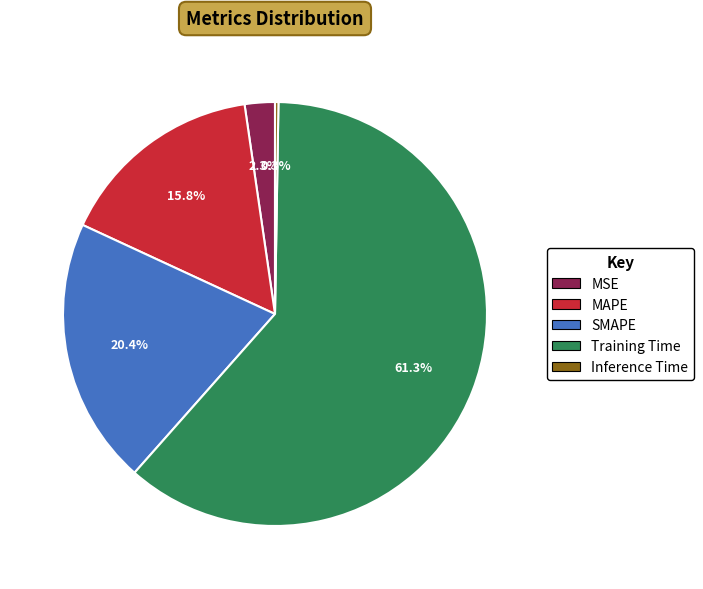

Which category has the biggest portion of the pie?

Training Time